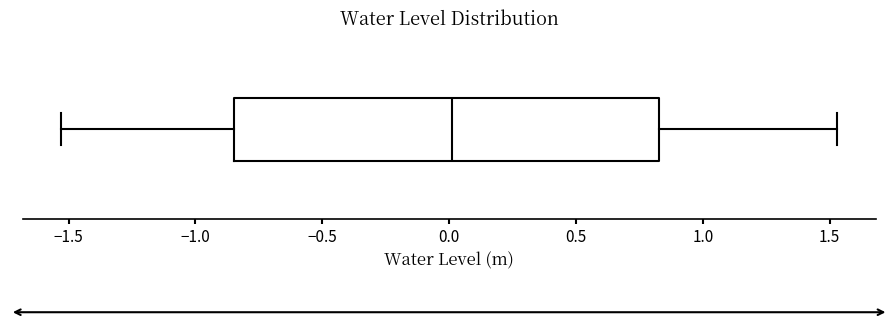

Read this box plot against the x-axis: the position of the median line, the range covered by the box, and the ends of both whiskers. The values are not printed on the chart, so give them approximately, as read against the axis.

median 0.00, box -0.85 to 0.85, whiskers -1.55 to 1.55